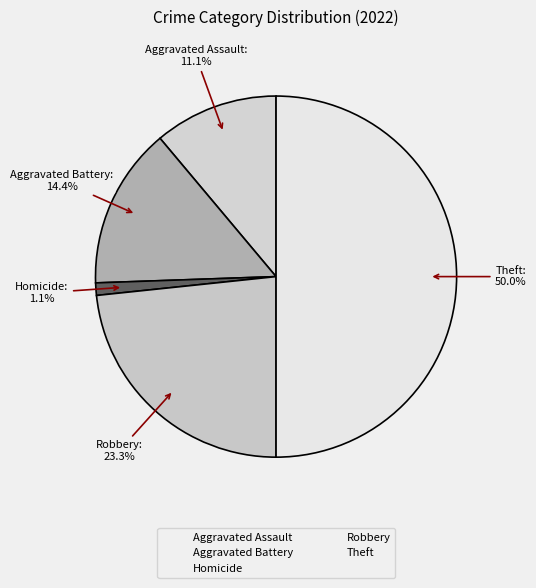

How many segments does this pie chart have?

5